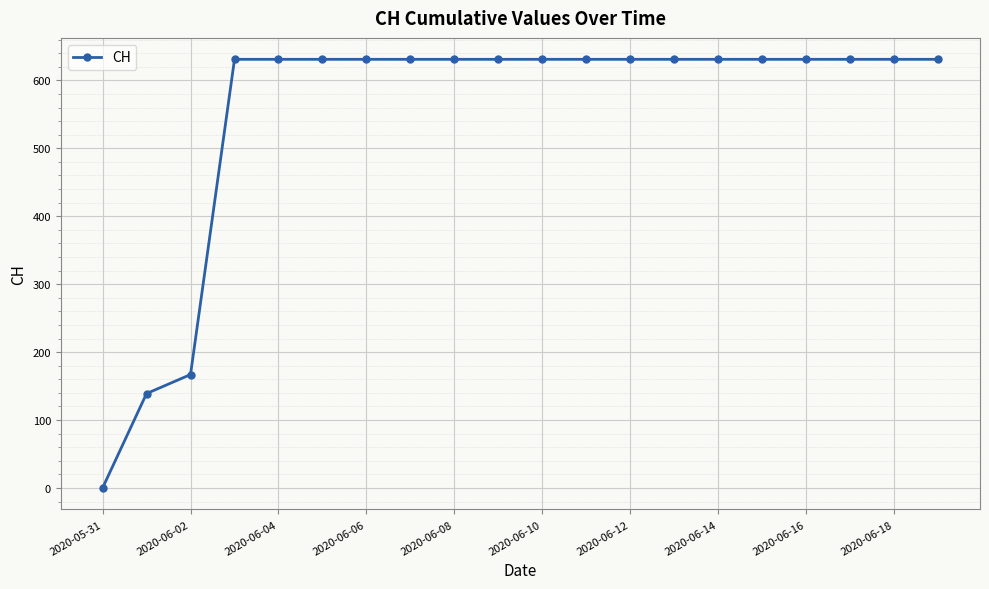

Reading left to right, transcribe all the data shown in this chart.

0	139	167	631	631	631	631	631	631	631	631	631	631	631	631	631	631	631	631	631